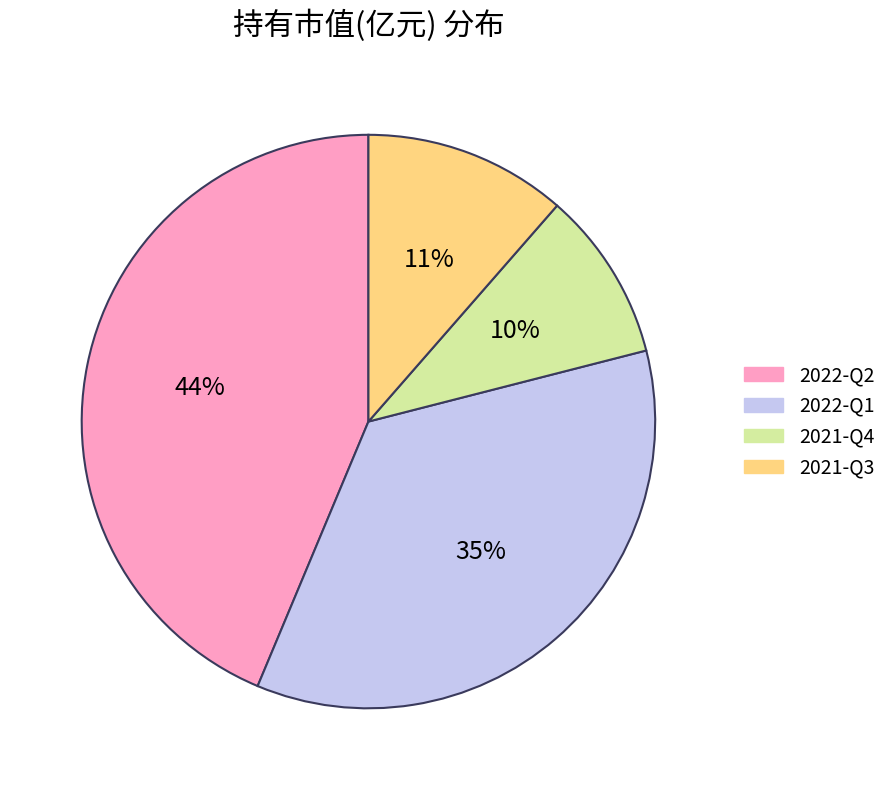

To the nearest percent, what is the combined percentage of 2022-Q1 and 2022-Q2?

79%